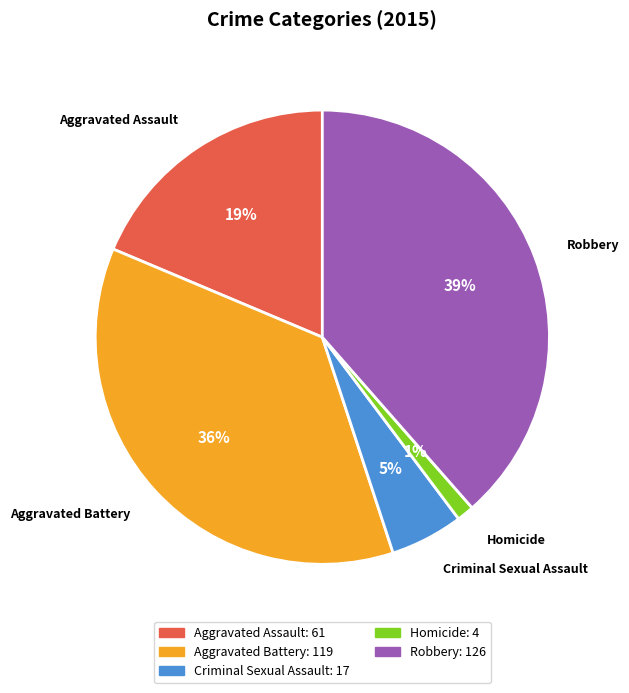

Rank the categories by value from lowest to highest.

Homicide, Criminal Sexual Assault, Aggravated Assault, Aggravated Battery, Robbery